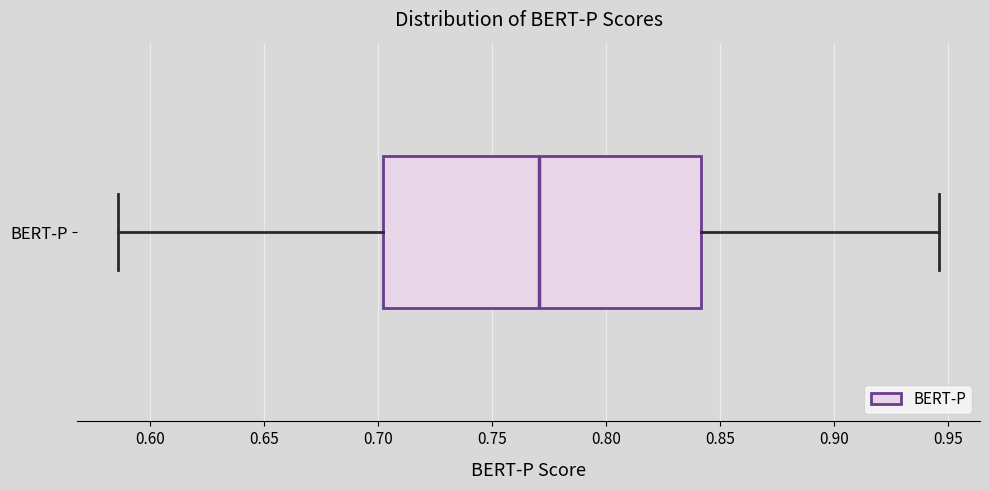

Read this box plot against the x-axis: the position of the median line, the range covered by the box, and the ends of both whiskers. The values are not printed on the chart, so give them approximately, as read against the axis.

median 0.770, box 0.700 to 0.840, whiskers 0.585 to 0.945